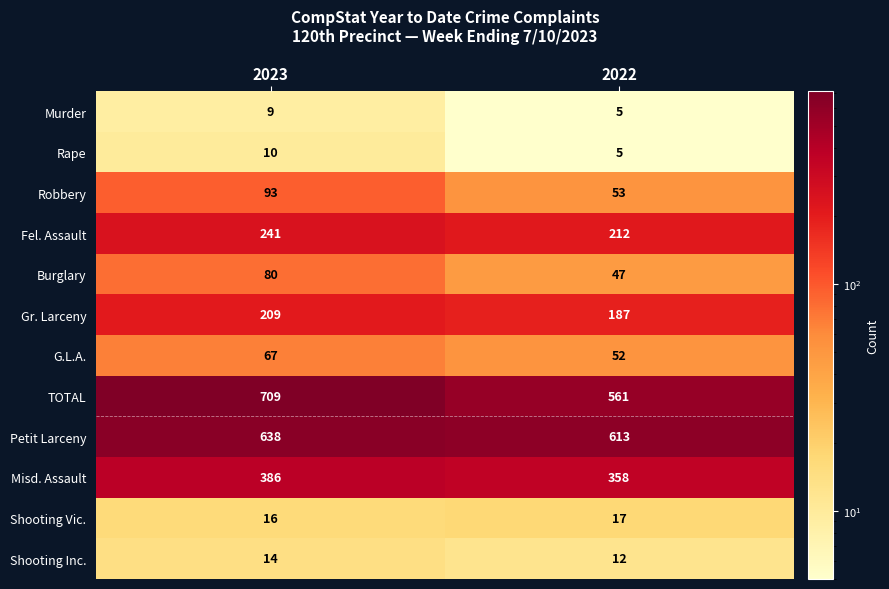

Which series has the widest spread of values?

TOTAL